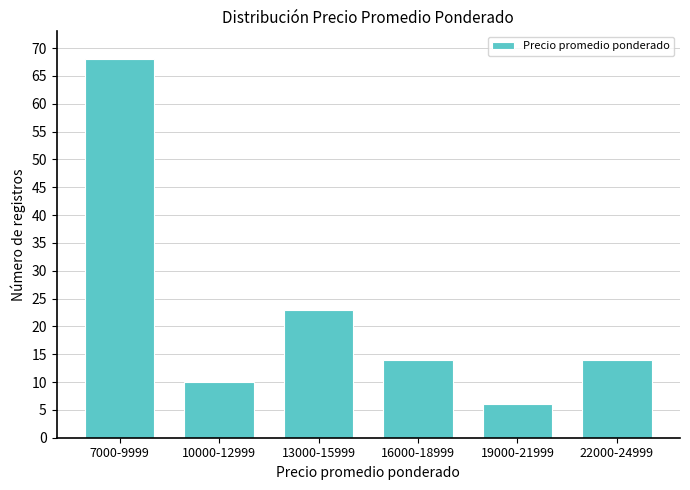

Reading left to right, transcribe all the data shown in this chart.

68	10	23	14	6	14